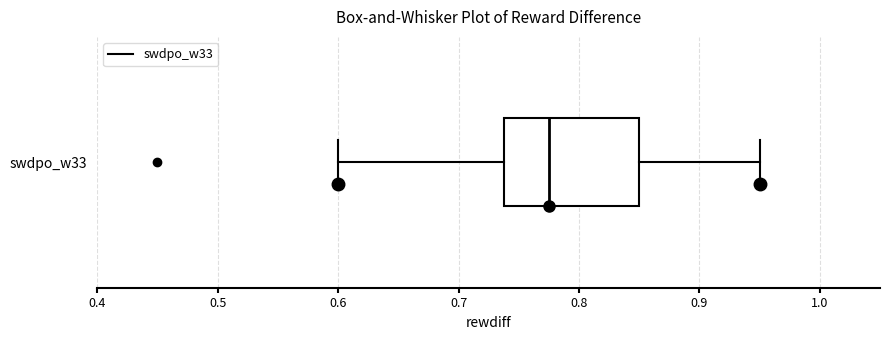

Where is the left edge of the box for swdpo_w33 on the x-axis? The values are not printed on the chart, so give them approximately, as read against the axis.

0.74